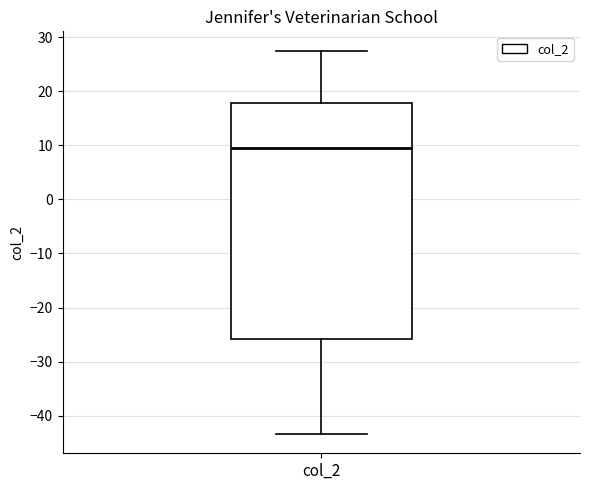

Where does the median line of the box for col_2 sit on the y-axis? The values are not printed on the chart, so give them approximately, as read against the axis.

10